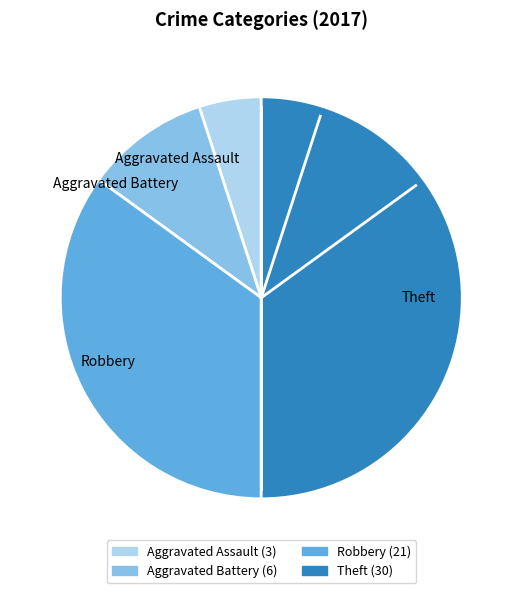

Which has a higher value, Aggravated Assault or Theft?

Theft